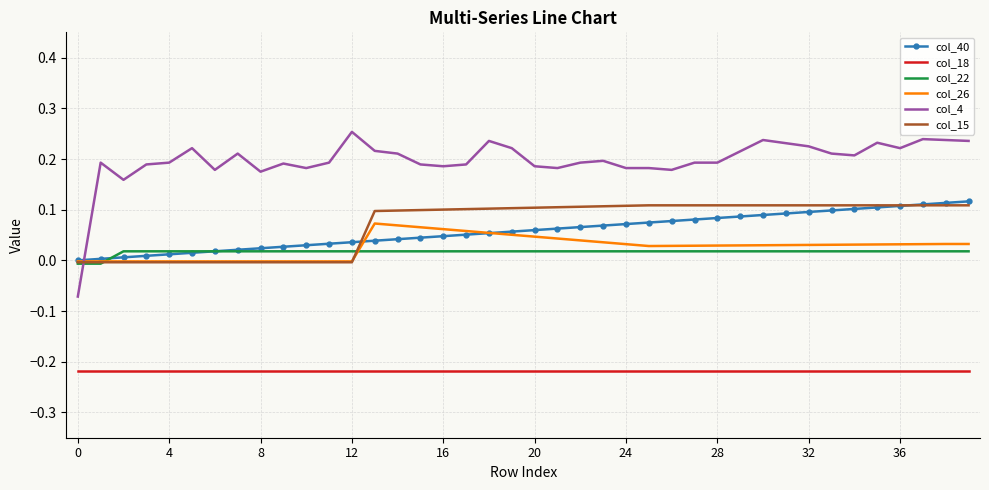

How many intersections are there between col_4 and col_40?

1